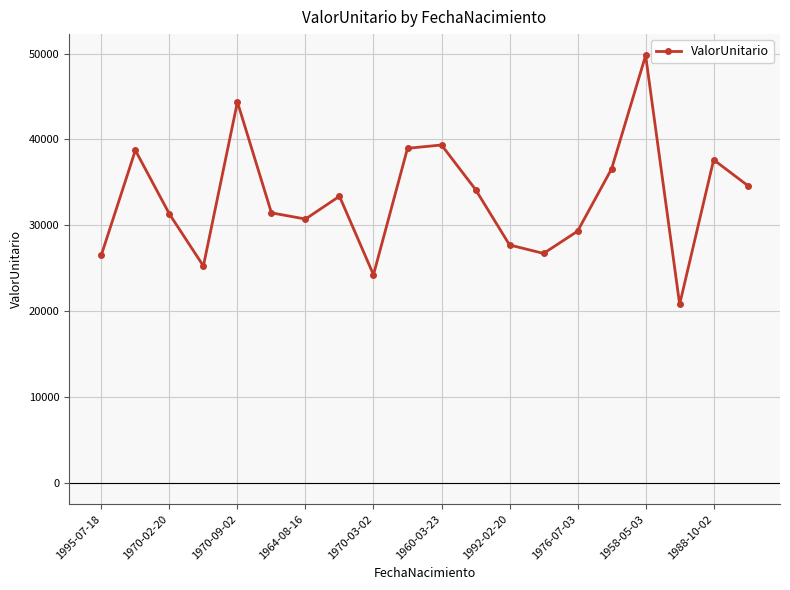

What is the average value?

33073.1